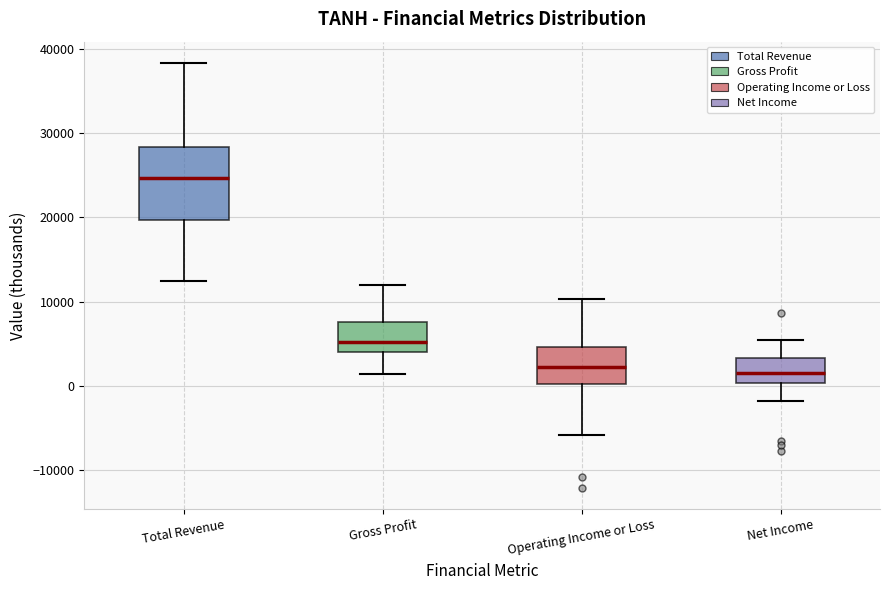

Reading left to right, transcribe this box plot: for each box, give where its median line is, the range the box spans, and where its two whiskers end, as read against the y-axis. The values are not printed on the chart, so give them approximately, as read against the axis.

Total Revenue: median 25000, box 20000 to 28000, whiskers 12000 to 38000
Gross Profit: median 5000, box 4000 to 8000, whiskers 1000 to 12000
Operating Income or Loss: median 2000, box 0 to 5000, whiskers -6000 to 10000
Net Income: median 2000, box 0 to 3000, whiskers -2000 to 5000